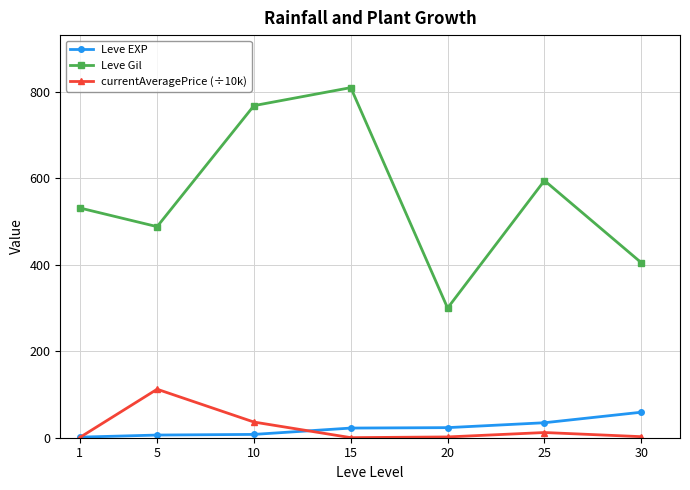

At 10, list the series in order from largest to smallest.

Leve Gil, currentAveragePrice (÷10k), Leve EXP